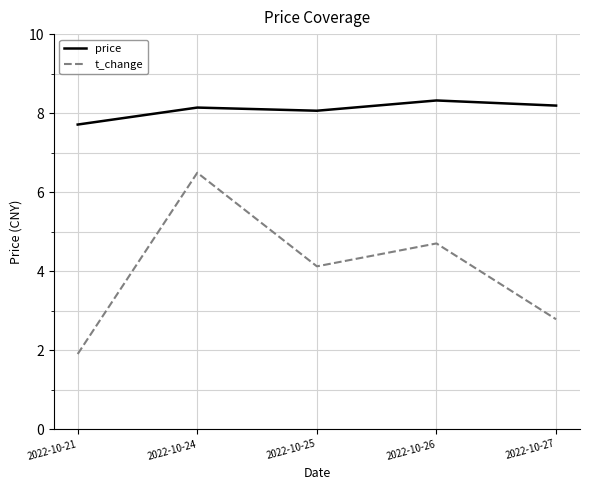

What is the difference between the second highest and minimum values in the t_change series?

2.8